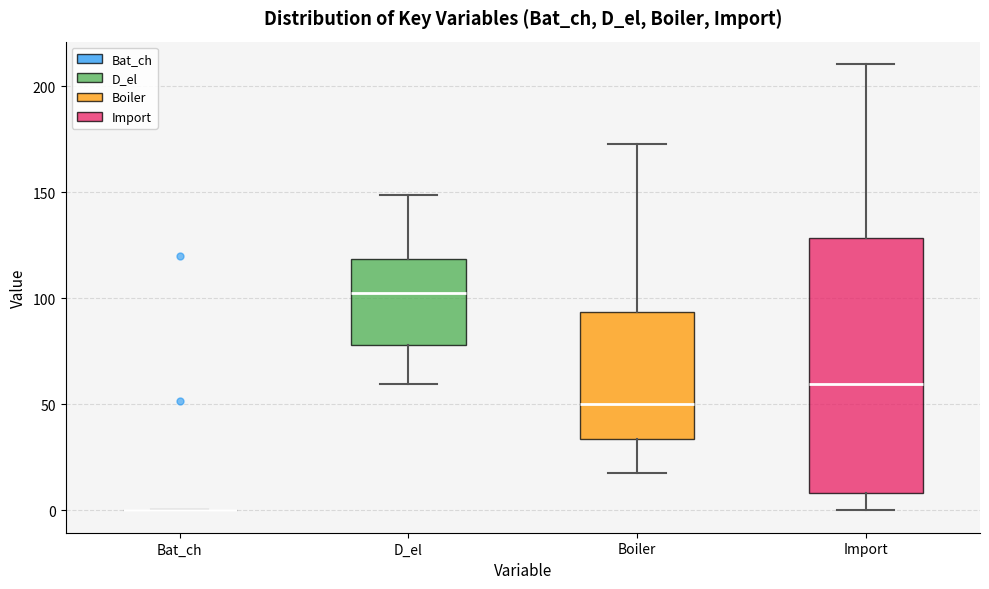

Reading left to right, read every box against the y-axis: the position of its median line, the range the box covers, and the ends of its whiskers. The values are not printed on the chart, so give them approximately, as read against the axis.

Bat_ch: box collapsed to a line at 0, whiskers 0 to 0
D_el: median 100, box 80 to 120, whiskers 60 to 150
Boiler: median 50, box 35 to 95, whiskers 20 to 175
Import: median 60, box 10 to 130, whiskers 0 to 210